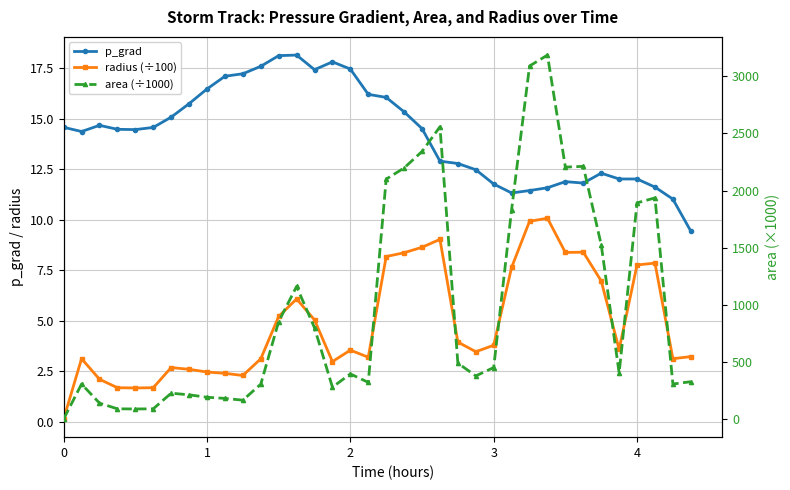

At which category does radius (÷100) reach its first local valley?

4